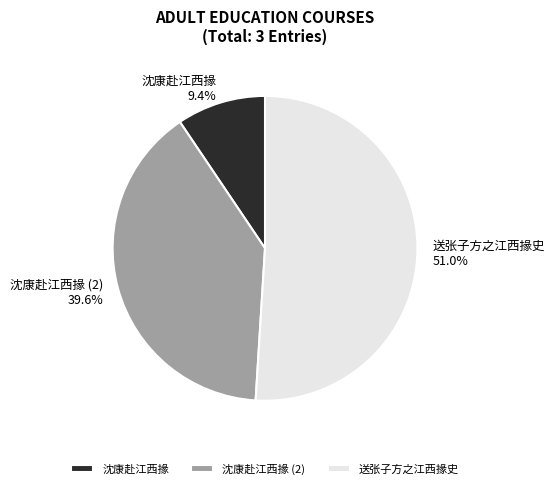

What is the ratio of the value at 送张子方之江西掾史 to the value at 沈康赴江西掾?

5.4